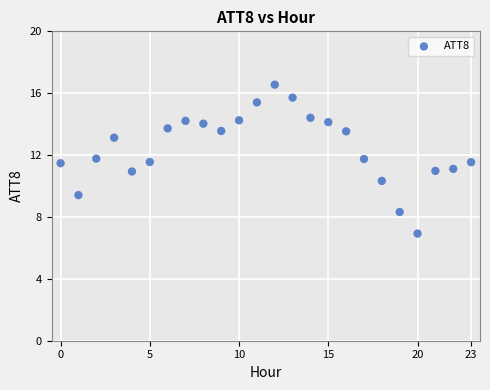

What is the range of Y values (max minus min)?

9.6